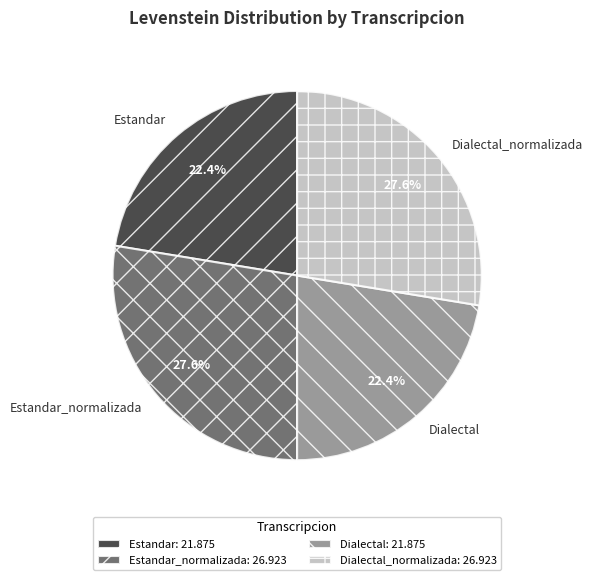

Between Dialectal and Estandar_normalizada, which is larger?

Estandar_normalizada